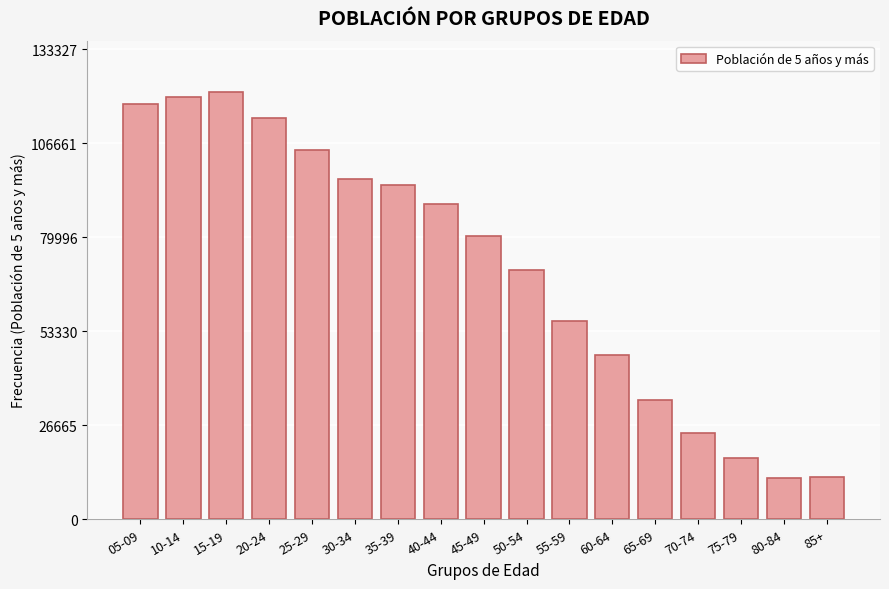

What is the greatest value displayed?

121207